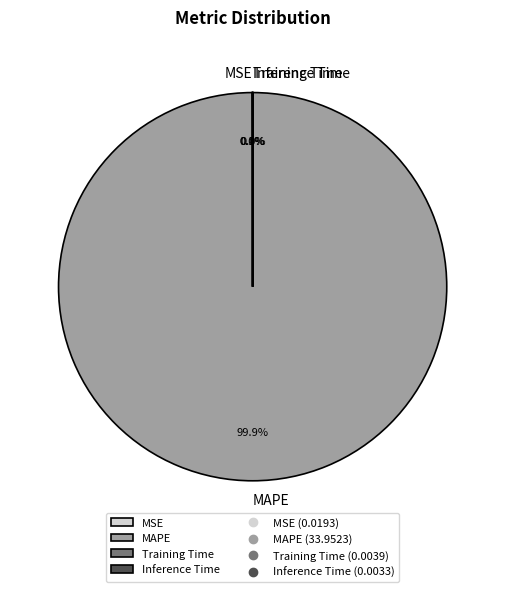

Is there any slice that represents more than half of the pie?

Yes